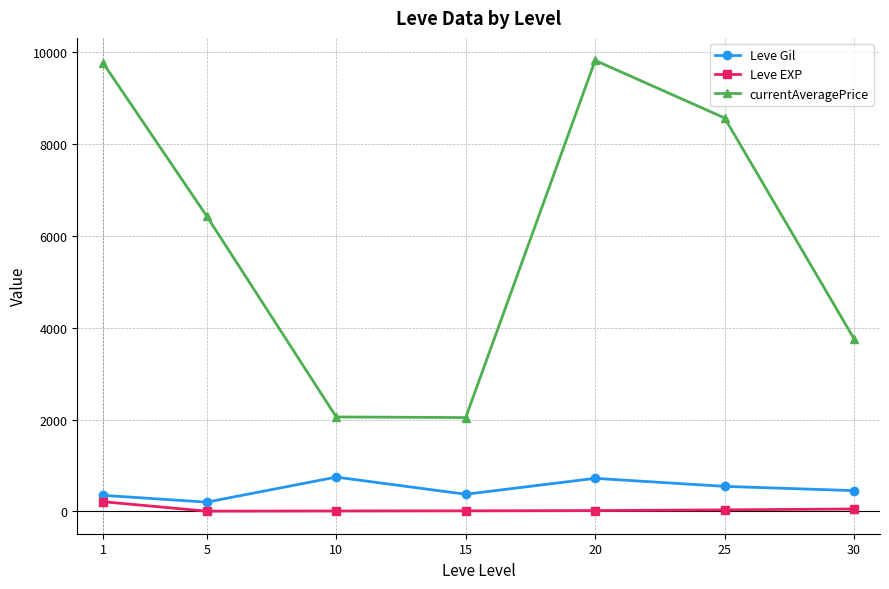

The Leve EXP series shows 210.7 at 1. True or false?

True